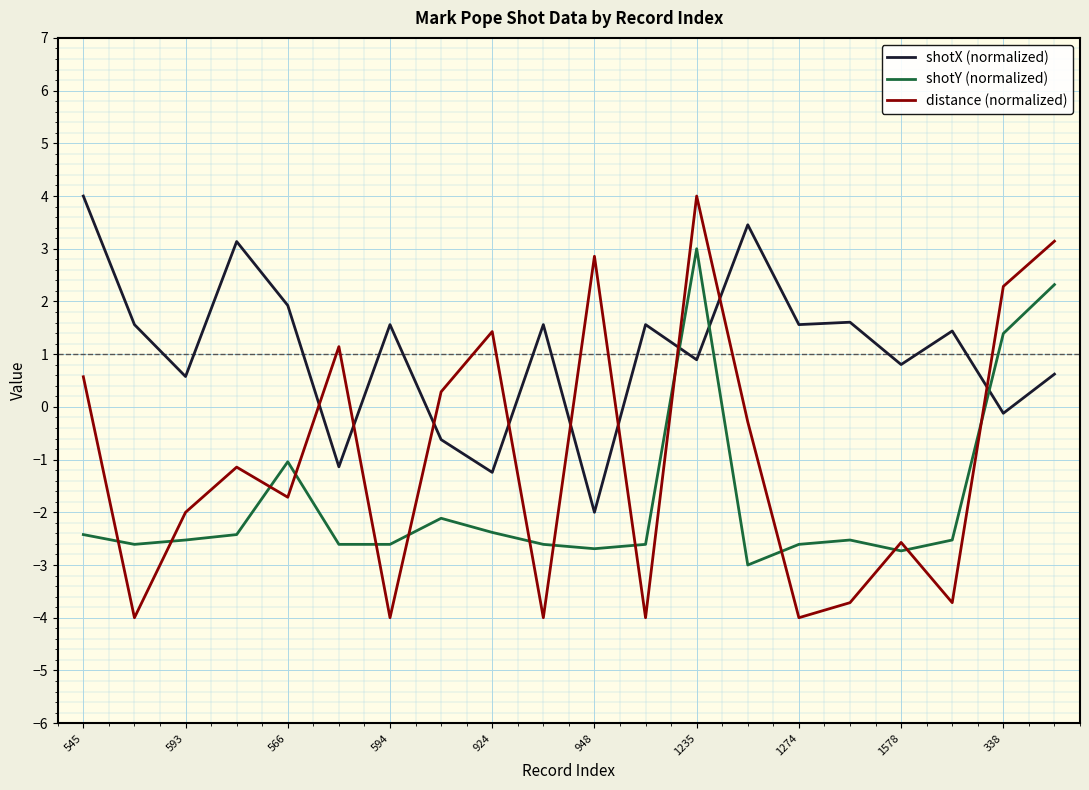

Reading left to right, what are all the values shown in this chart?

shotX (normalized): 4.0	1.6	0.6	3.1	1.9	-1.1	1.6	-0.6	-1.2	1.6	-2.0	1.6	0.9	3.5	1.6	1.6	0.8	1.4	-0.1	0.6
shotY (normalized): -2.4	-2.6	-2.5	-2.4	-1.0	-2.6	-2.6	-2.1	-2.4	-2.6	-2.7	-2.6	3.0	-3.0	-2.6	-2.5	-2.7	-2.5	1.4	2.3
distance (normalized): 0.6	-4.0	-2.0	-1.1	-1.7	1.1	-4.0	0.3	1.4	-4.0	2.9	-4.0	4.0	-0.3	-4.0	-3.7	-2.6	-3.7	2.3	3.1